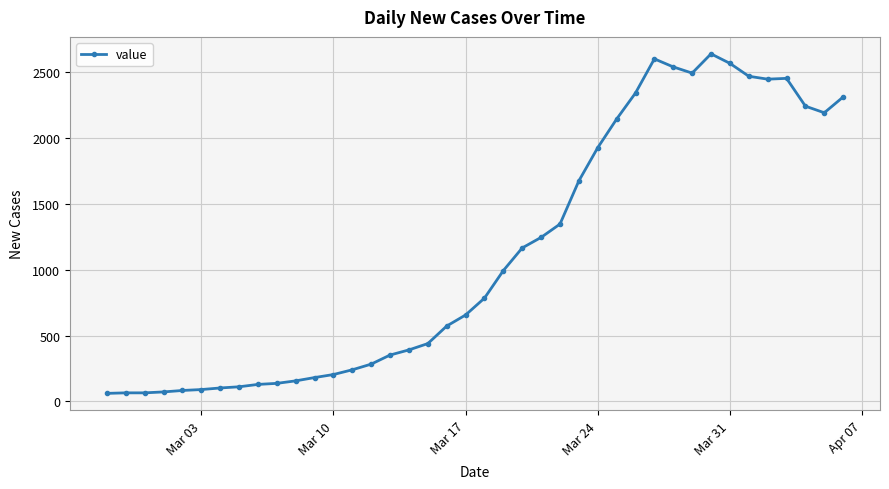

What is the smallest value displayed?

61